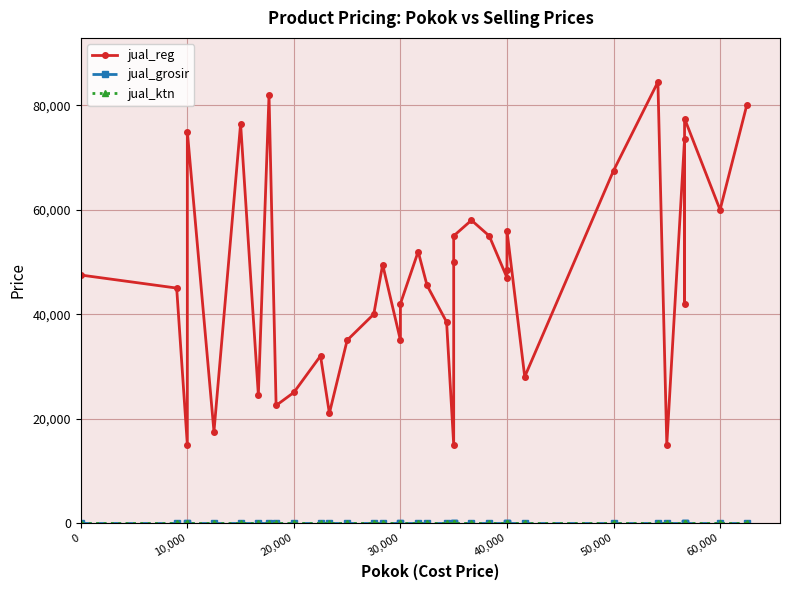

What is the minimum value for jual_reg?

15000